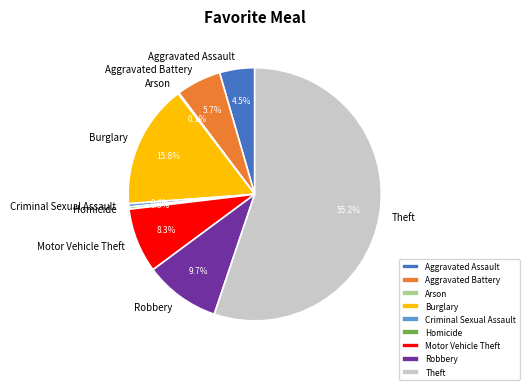

Between Aggravated Assault and Aggravated Battery, which is larger?

Aggravated Battery